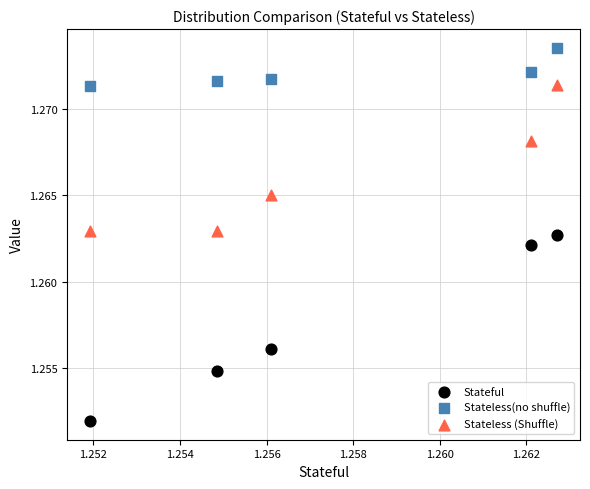

Which series contains the highest Y value?

Stateless(no shuffle)